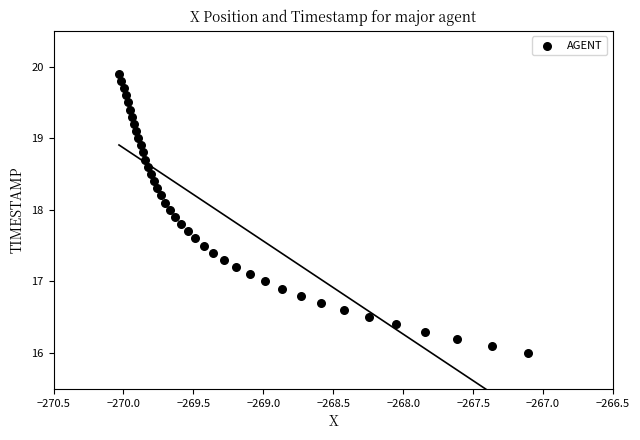

What is the range of Y values (max minus min)?

3.9